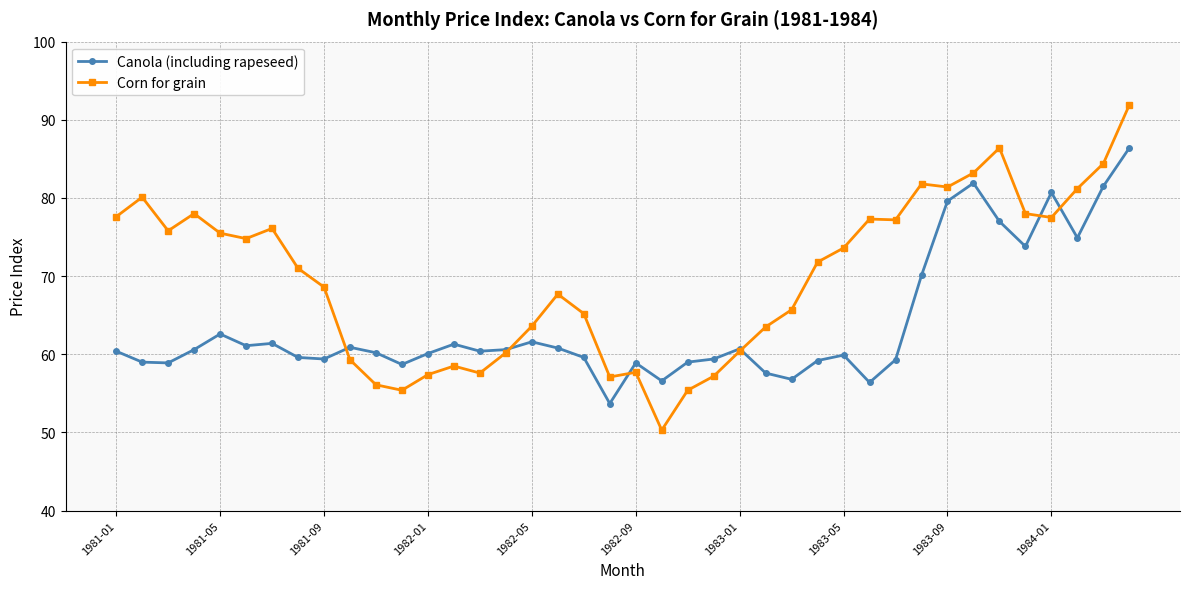

True or false: Corn for grain has more than 2 points higher than both neighbors.

True